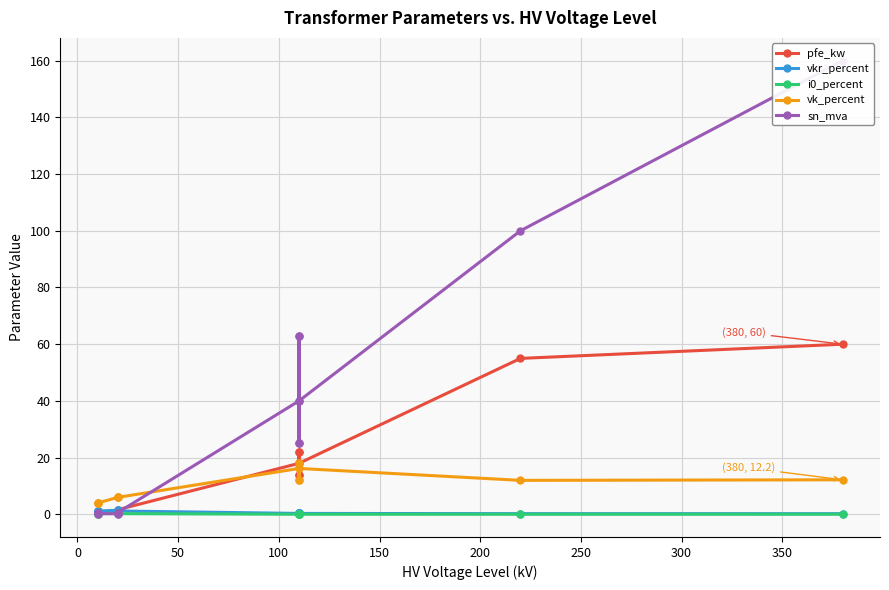

What is the value of the vkr_percent point at the 4th from the left?

1.4